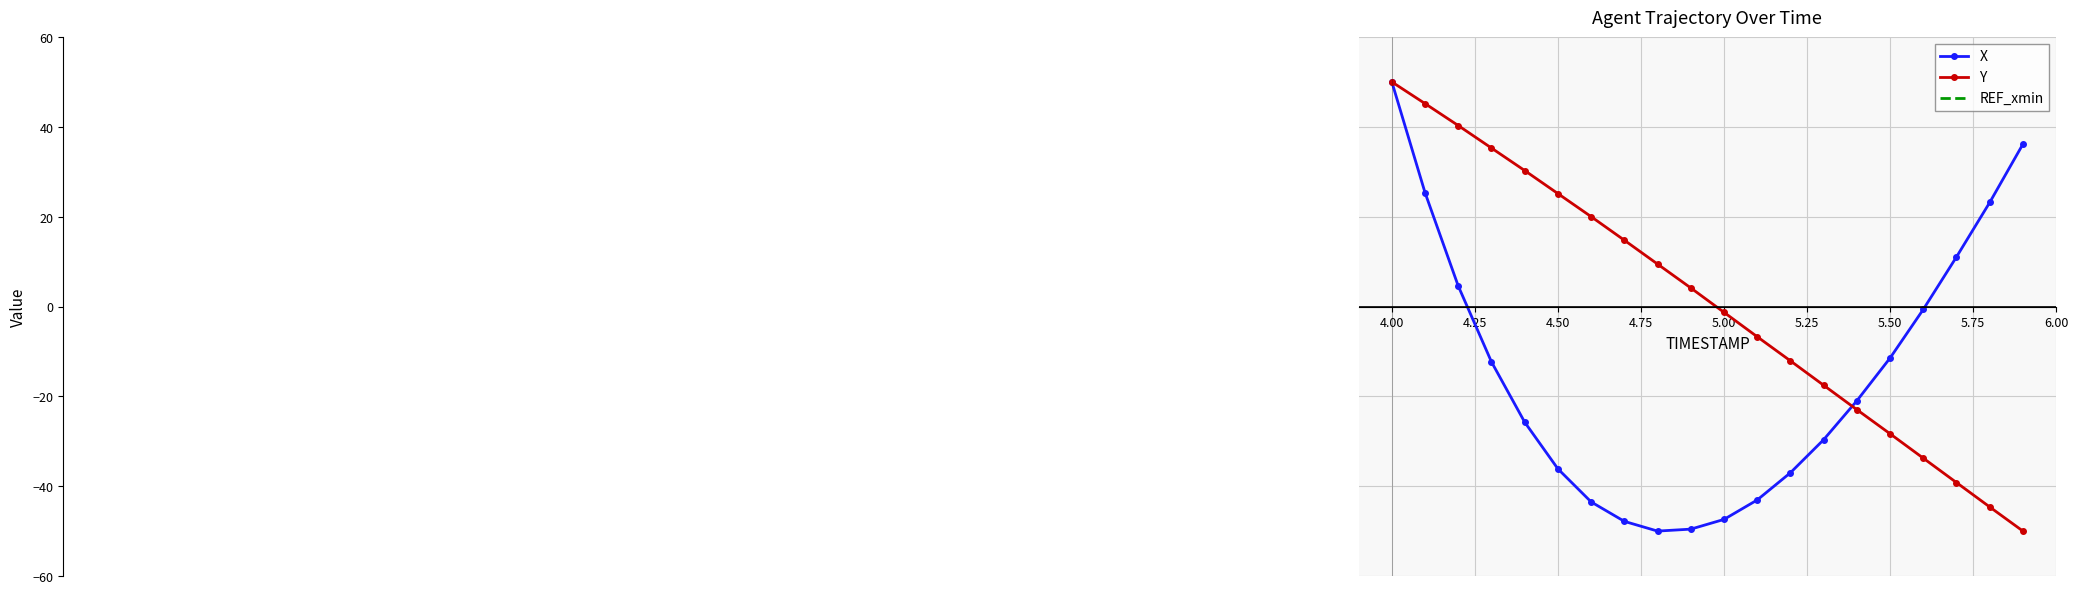

At how many categories does at least one series exceed -7?

16